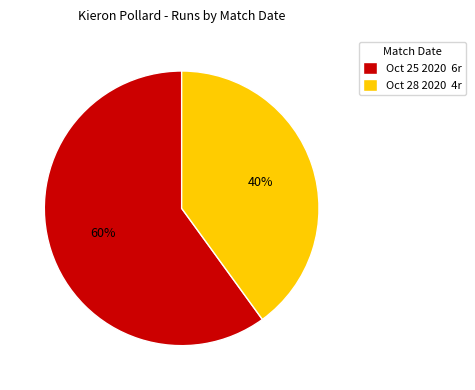

Rank the categories by value from lowest to highest.

Oct 28 2020, Oct 25 2020